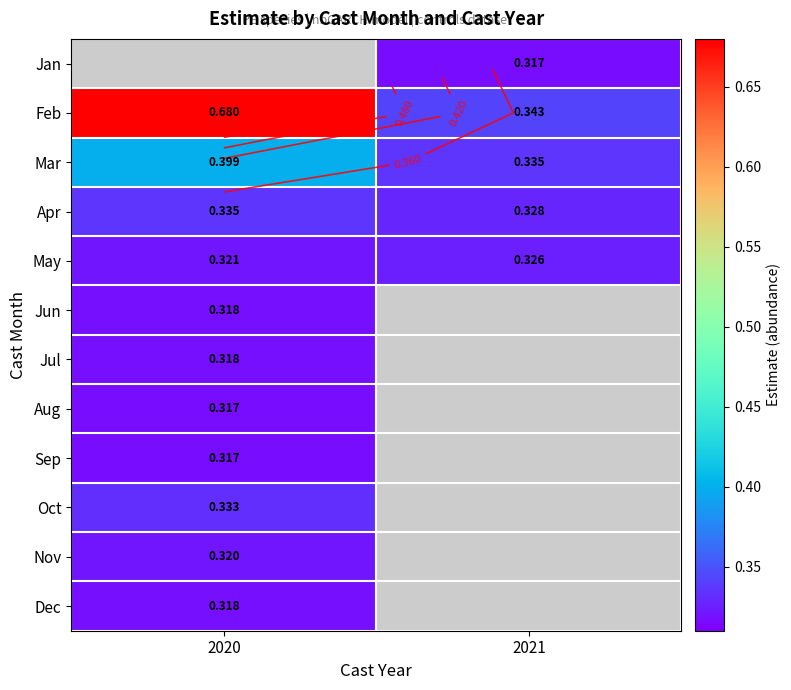

The Jun series shows 0.3 at 2020. True or false?

True